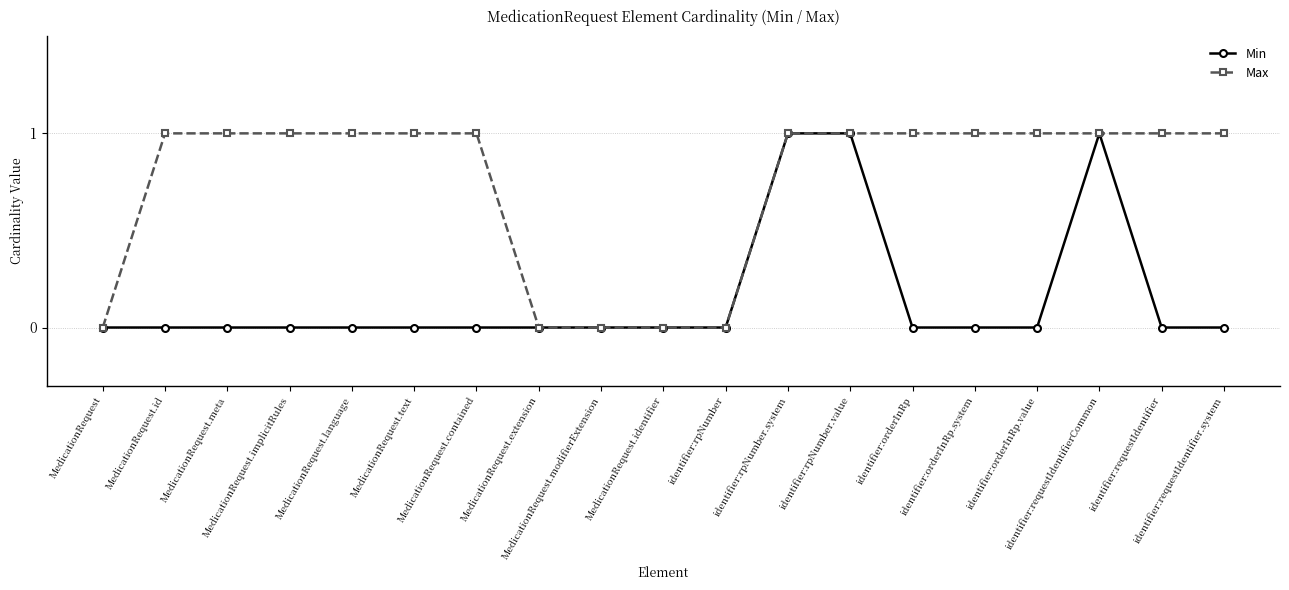

Rank the series by their average value, from highest to lowest.

Max, Min